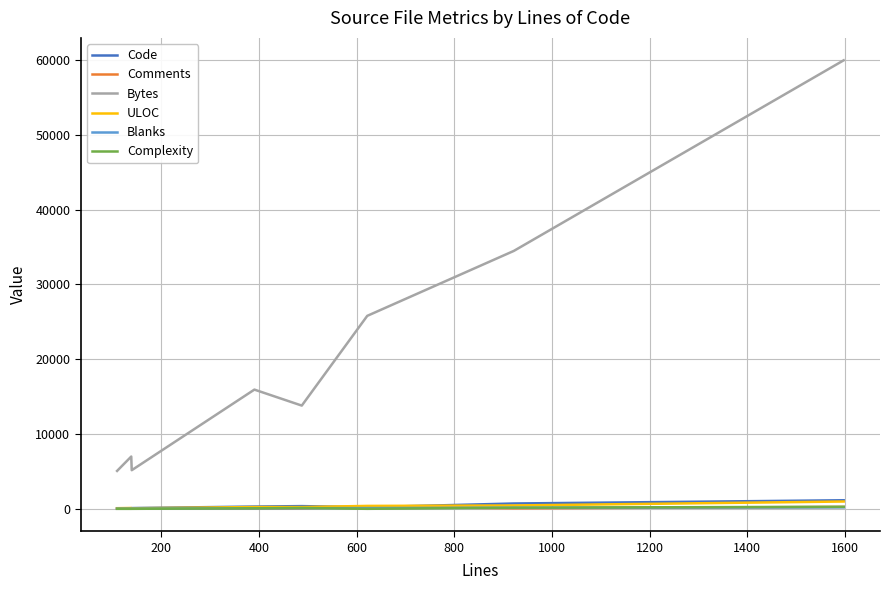

True or false: Complexity and Bytes intersect in this chart.

False